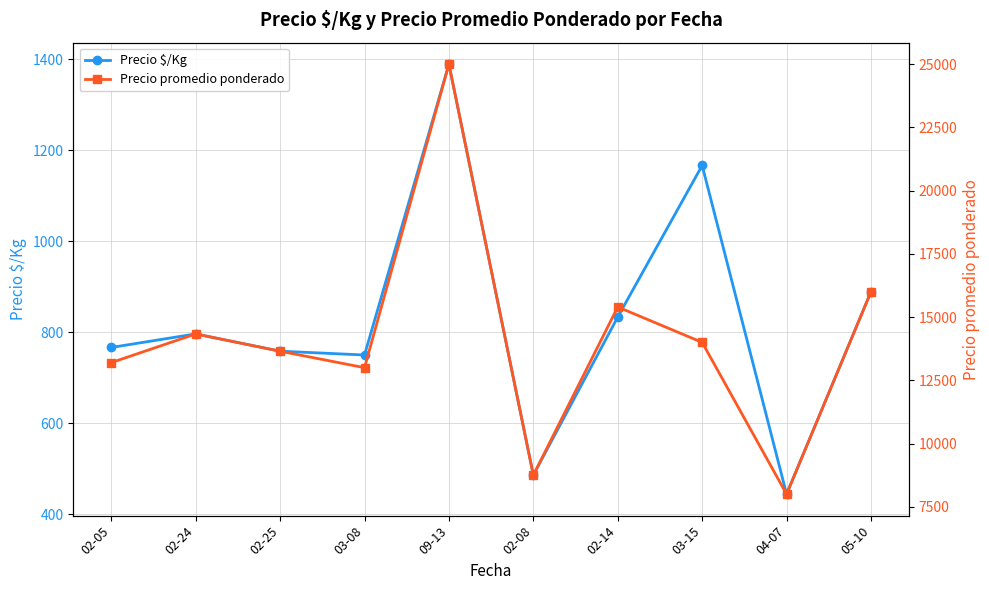

Between 09-13 and 04-07, which series saw the biggest shift?

Precio promedio ponderado